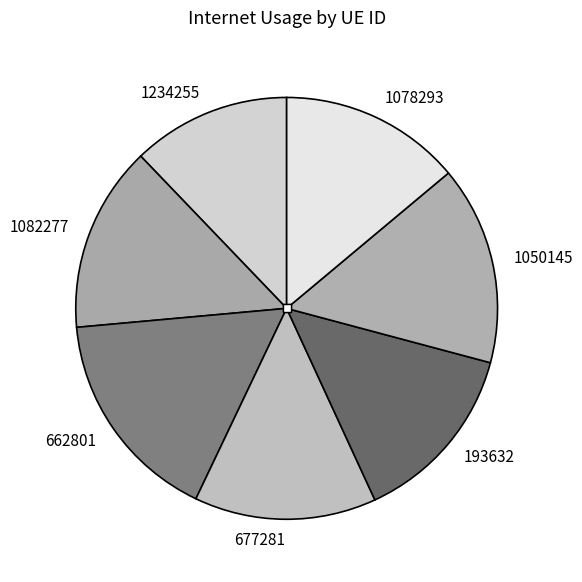

Is there a majority slice in this chart?

No